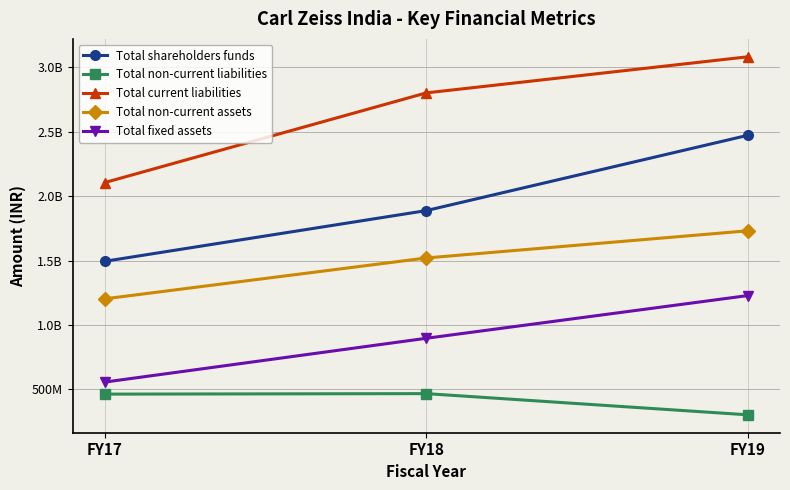

Does the chart have visible grid lines?

Yes